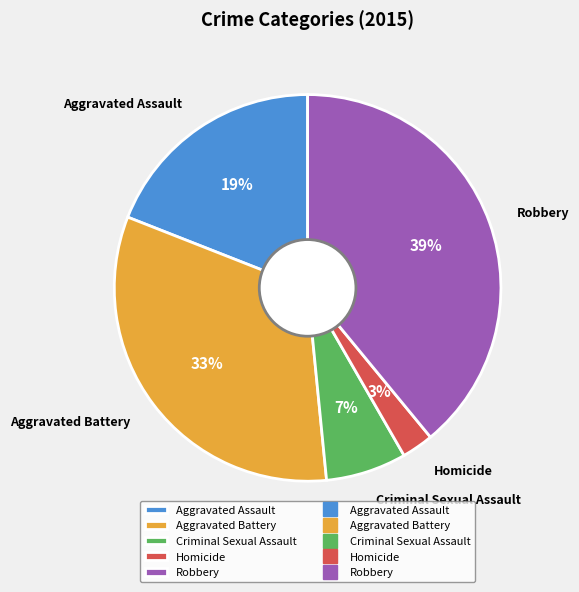

Is the sum of Aggravated Battery and Robbery greater than half?

Yes